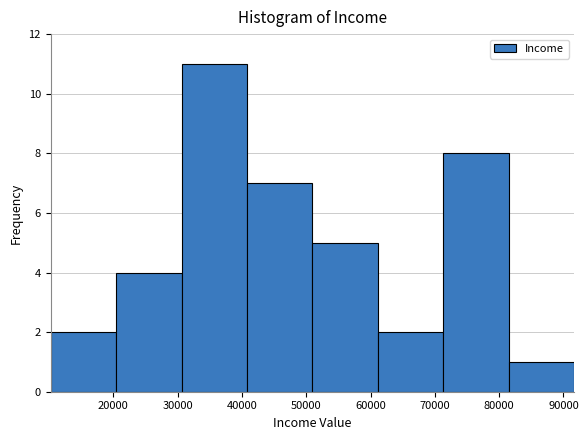

Which range on the x-axis has the tallest bar?

31000 to 41000